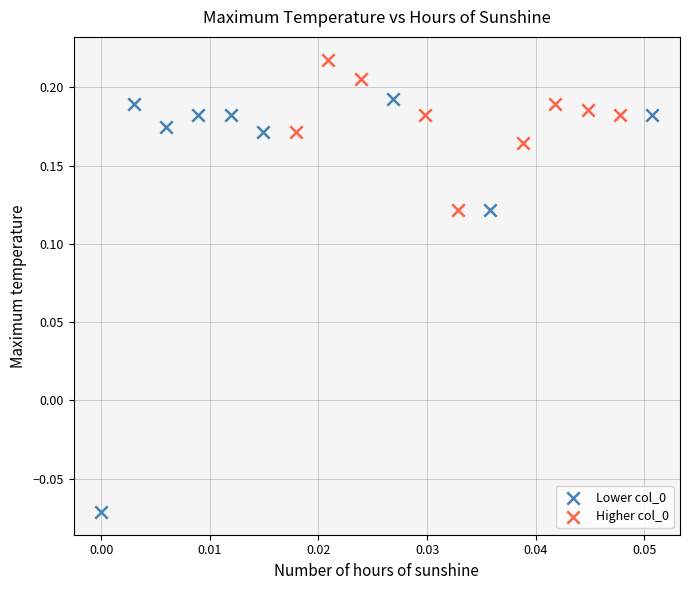

Which series contains the lowest Y value?

Lower col_0